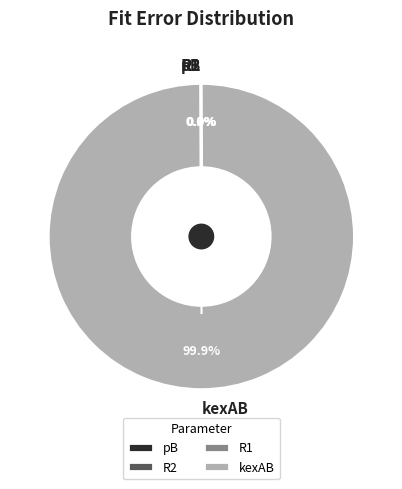

Does kexAB account for over 50% of the chart?

Yes